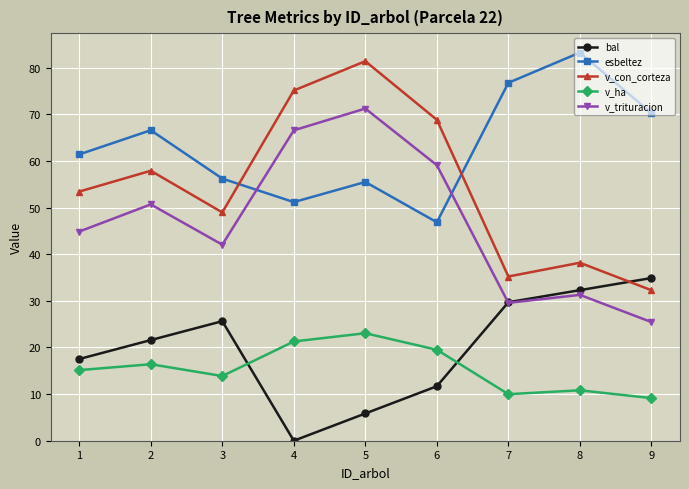

How many interior local valleys does the esbeltez series have?

2